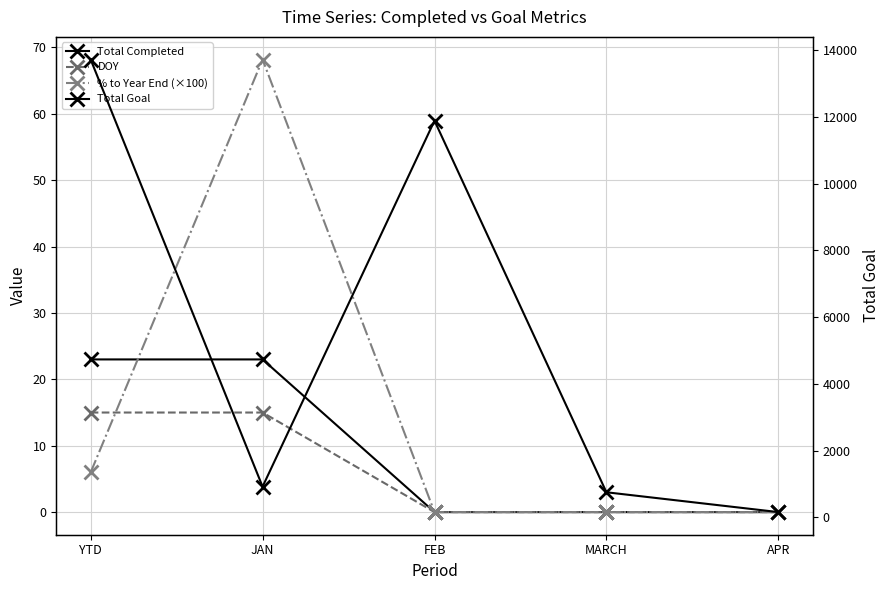

Is it true that Total Goal equals 753.0 at MARCH?

True